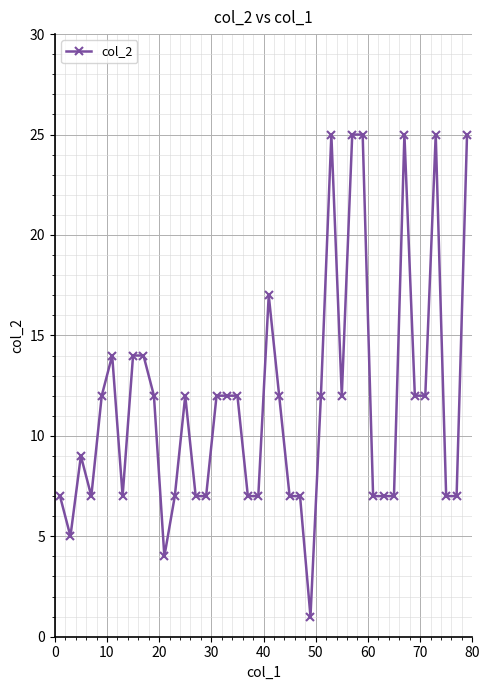

True or false: there are more than 0 points higher than both neighbors.

True